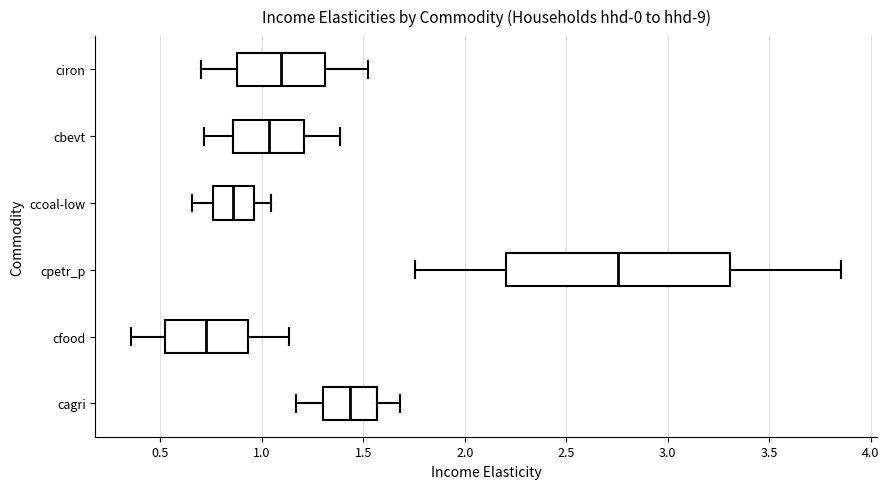

Which box is the widest, from its left edge to its right edge?

cpetr_p